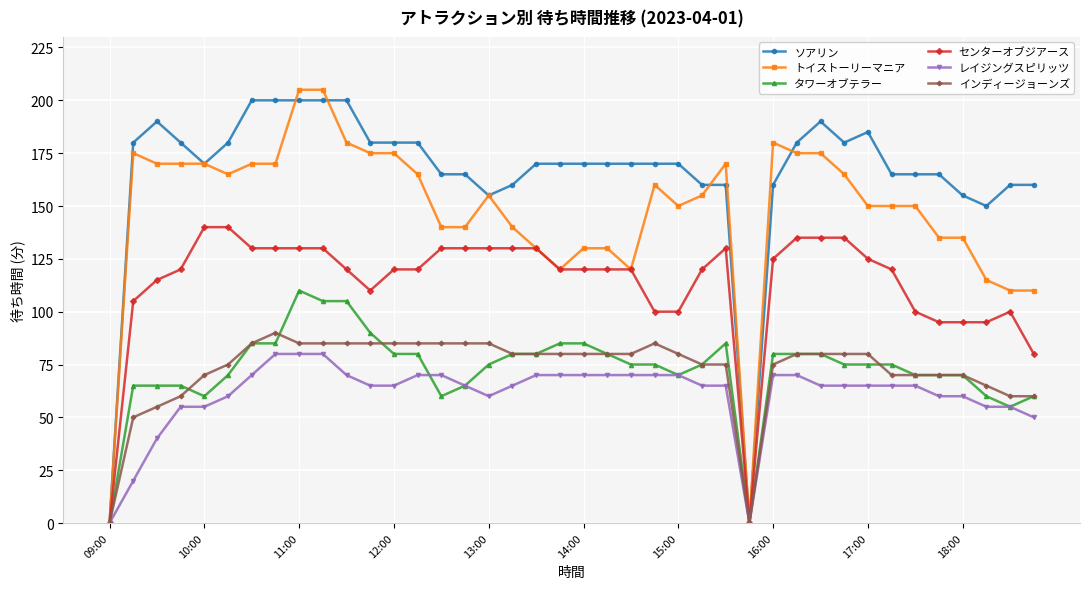

What is the maximum value for インディージョーンズ?

90